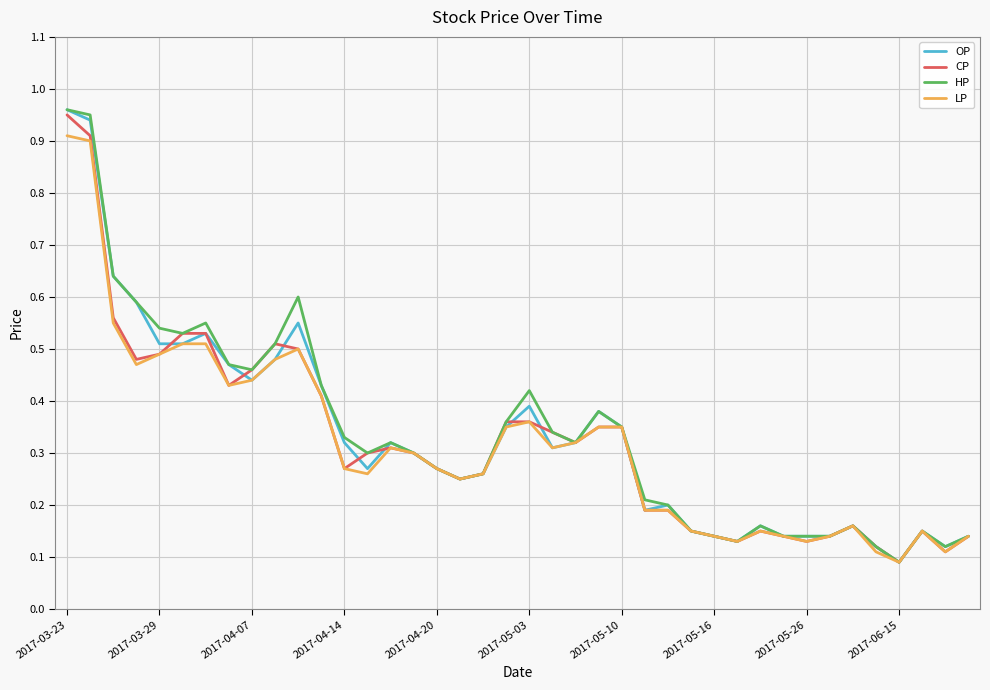

Which series has the largest total across all categories?

HP